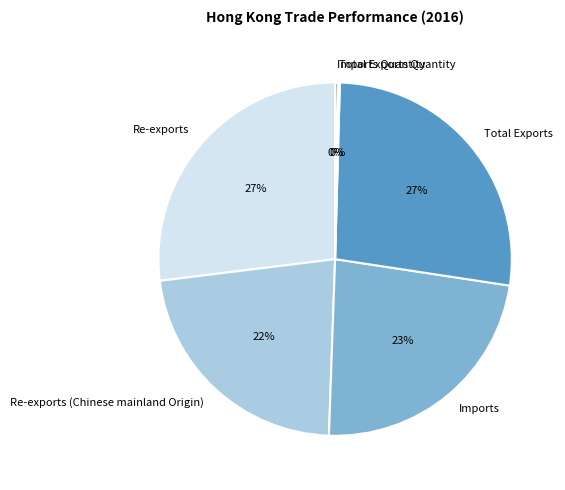

What percentage is the Imports slice, to the nearest percent?

23%